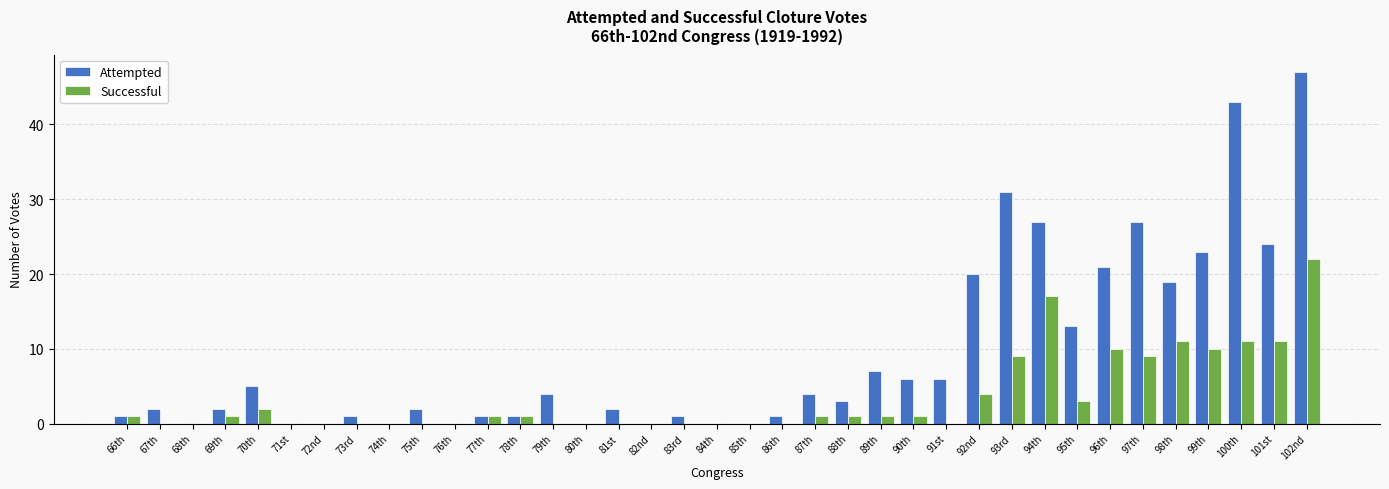

Which series changed the most between 91st and 97th?

Attempted